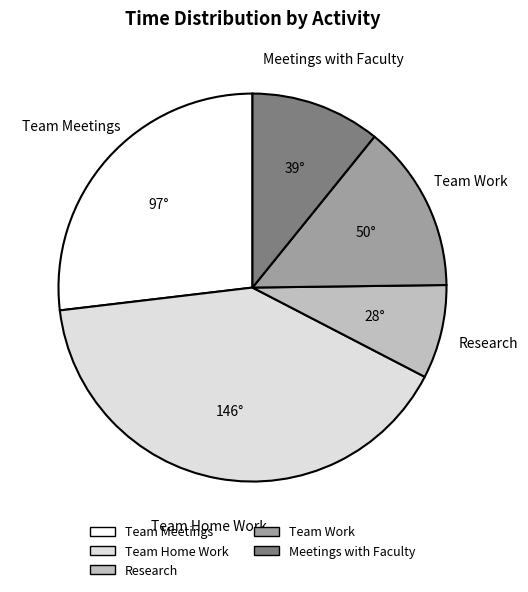

Rank the categories by value from lowest to highest.

Research, Meetings with Faculty, Team Work, Team Meetings, Team Home Work